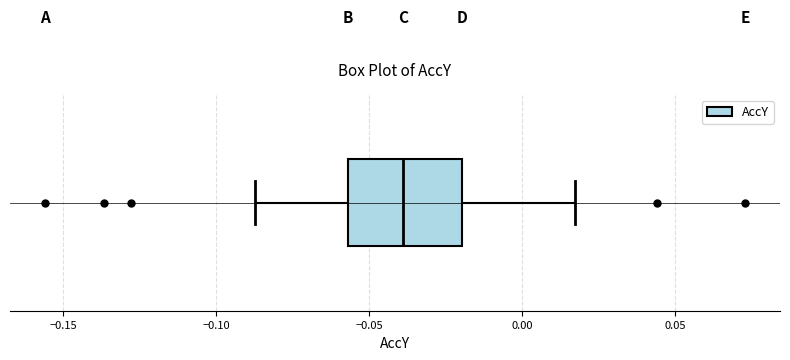

Where is the right edge of the box on the x-axis? The values are not printed on the chart, so give them approximately, as read against the axis.

-0.020